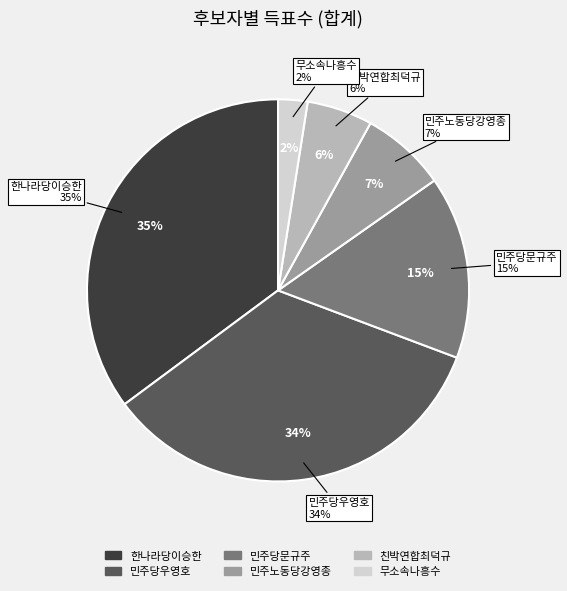

To the nearest percent, what portion does 민주당문규주 represent?

15%